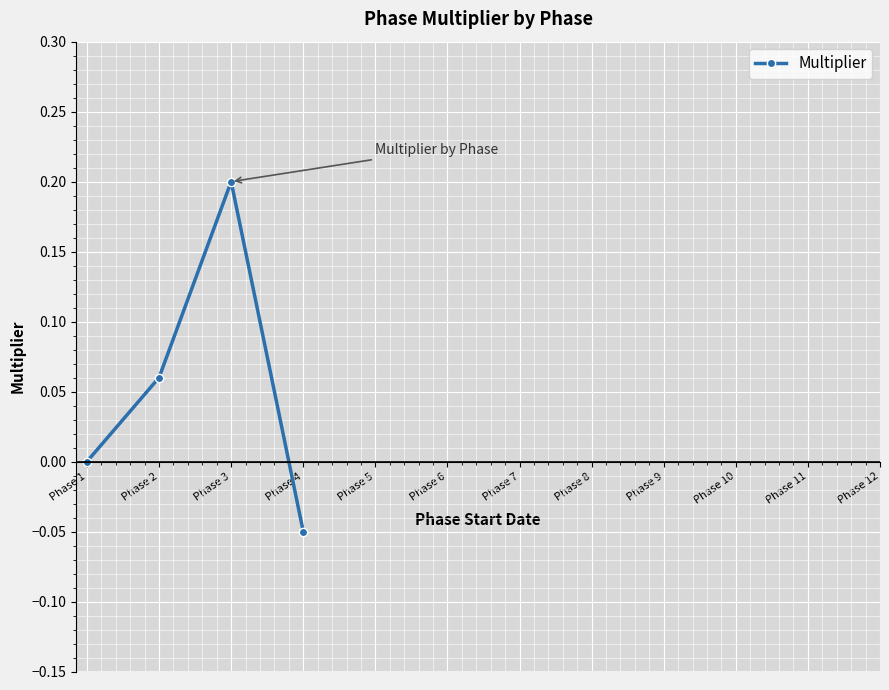

Which category has the lowest value across all series?

Phase 4